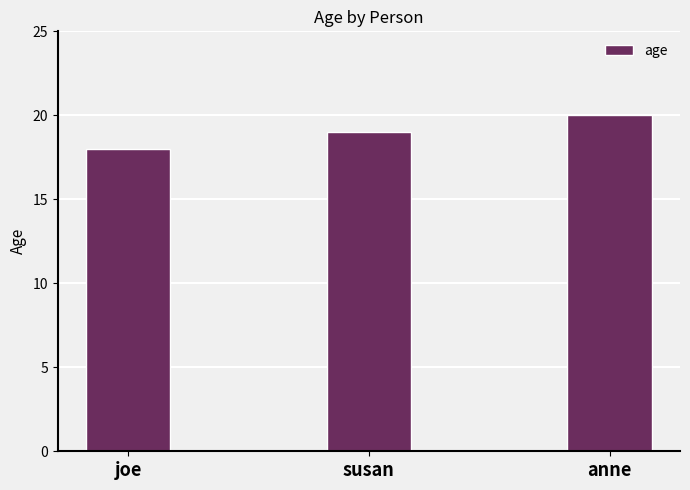

Is it true that the value at susan is 31?

False